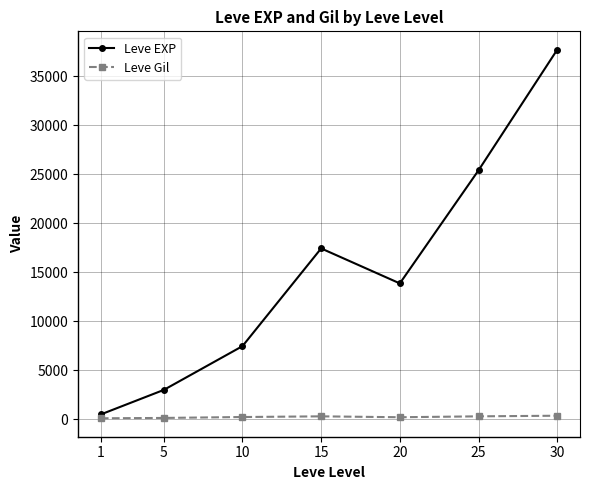

What is the difference between the second highest and second lowest values in the Leve EXP series?

22401.7